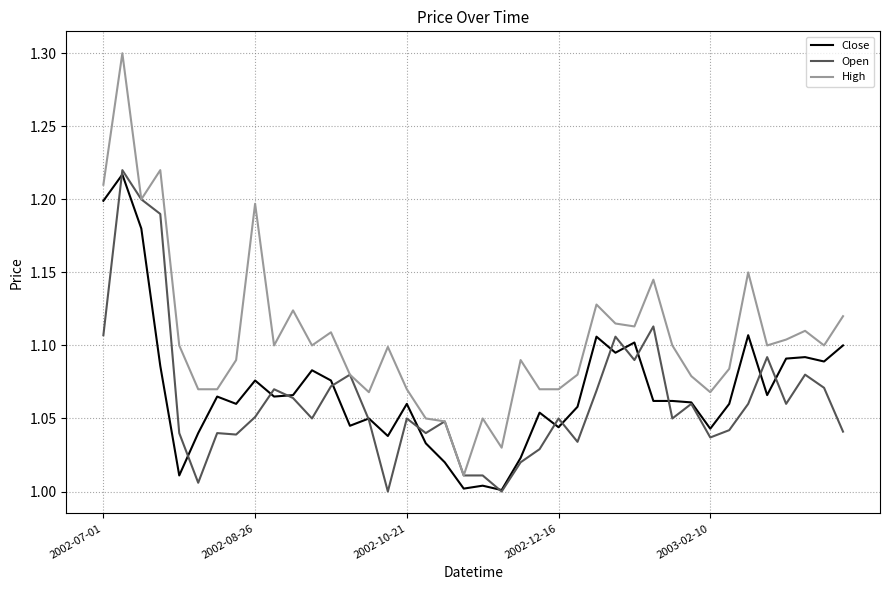

True or false: High and Close intersect in this chart.

False